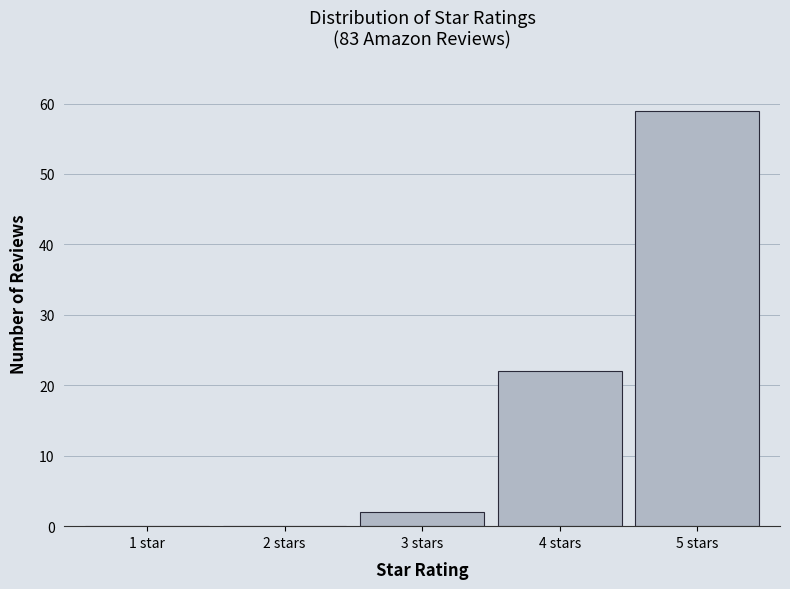

Reading left to right, extract all data points from this chart.

1 star=0	2 stars=0	3 stars=2	4 stars=22	5 stars=59